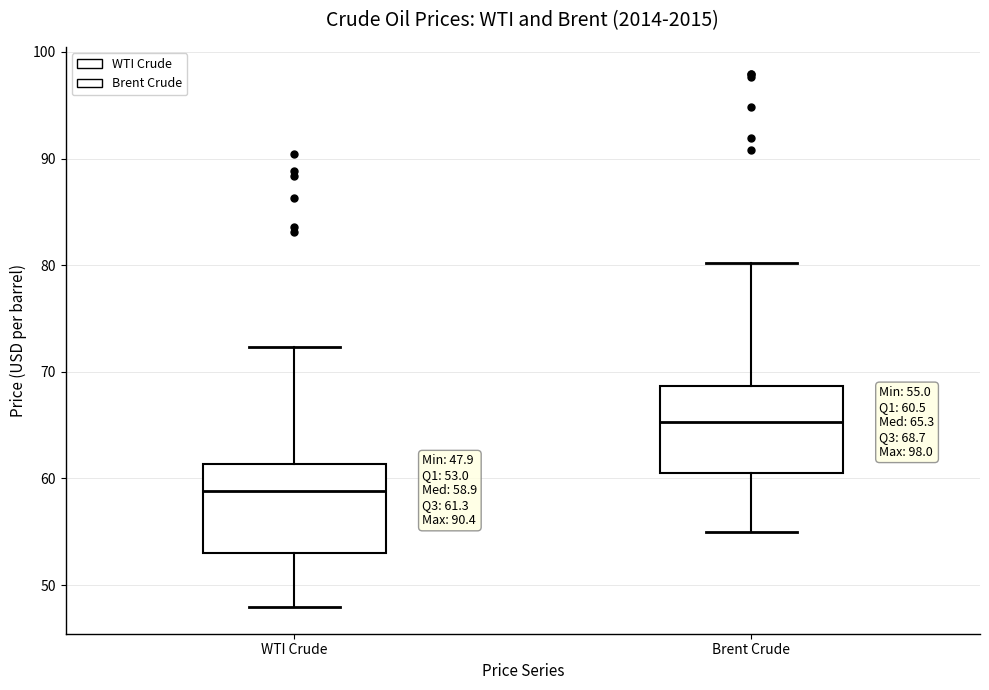

Which box's median line is the lowest?

WTI Crude